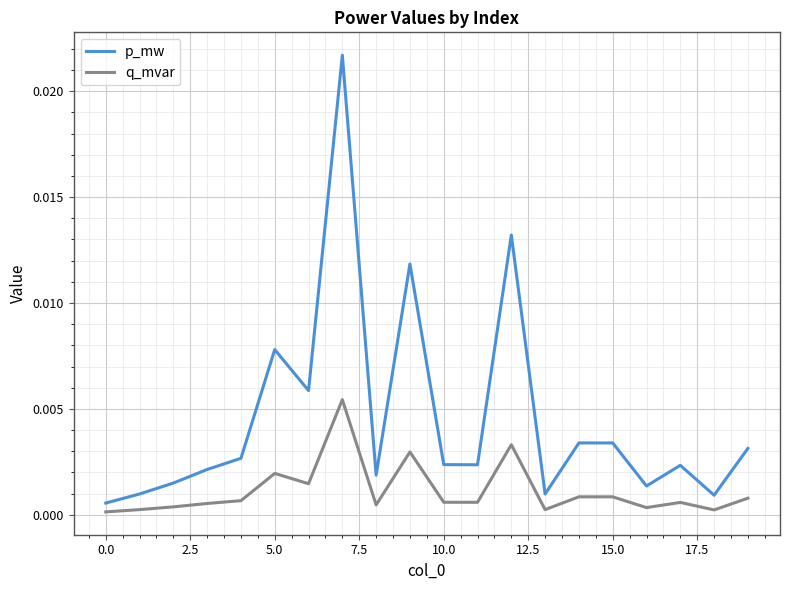

What are all the series names shown in the legend?

p_mw, q_mvar